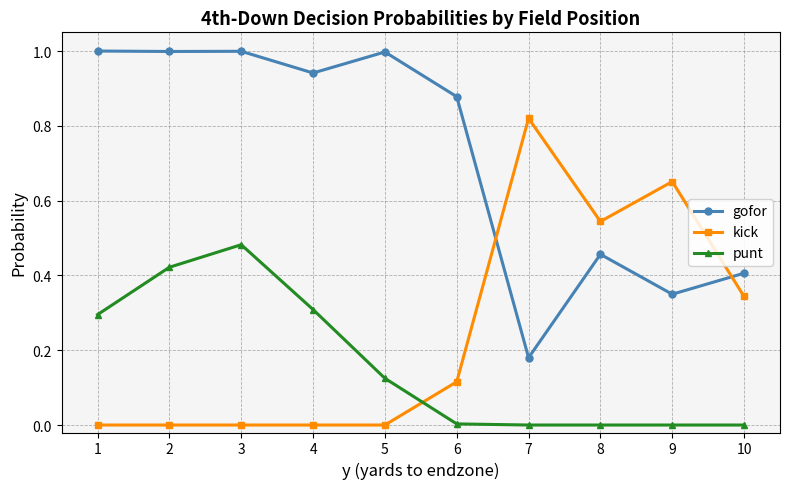

What is the maximum value shown in the chart?

1.0